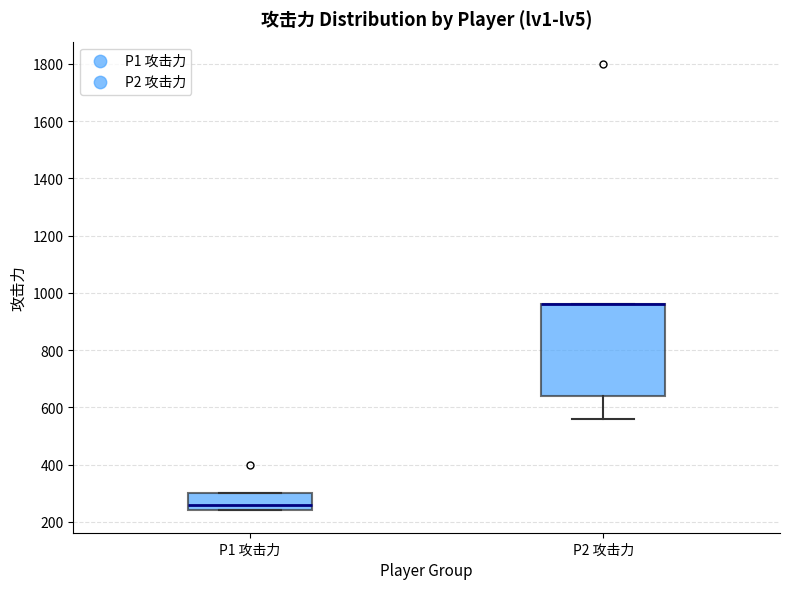

Reading left to right, read every box against the y-axis: the position of its median line, the range the box covers, and the ends of its whiskers. The values are not printed on the chart, so give them approximately, as read against the axis.

P1 攻击力: median 260, box 240 to 300, whiskers 240 to 300
P2 攻击力: median 960 (drawn on the box's upper edge), box 640 to 960, whiskers 560 to 960